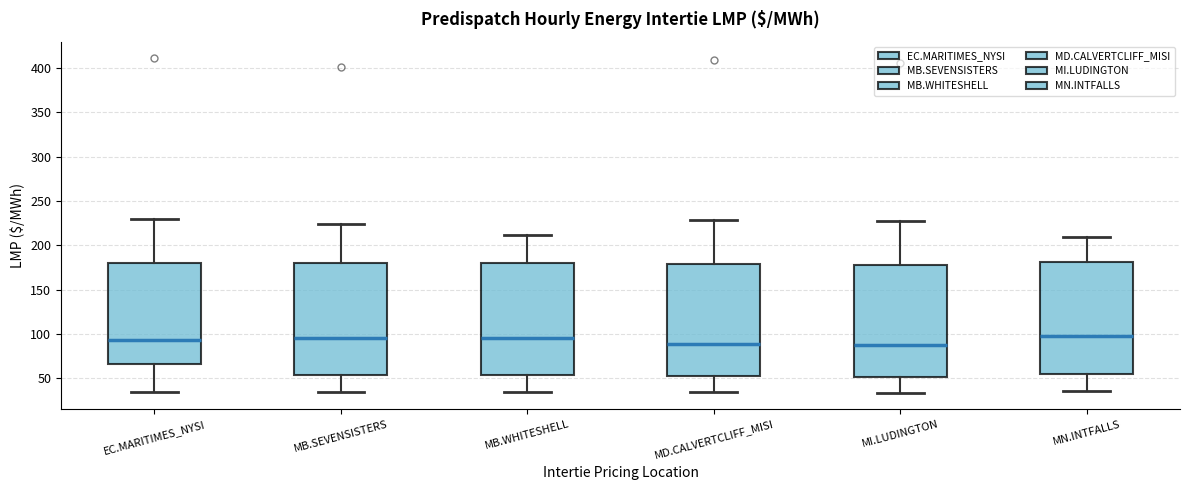

Where does the upper whisker of the box for MB.WHITESHELL end on the y-axis? The values are not printed on the chart, so give them approximately, as read against the axis.

210